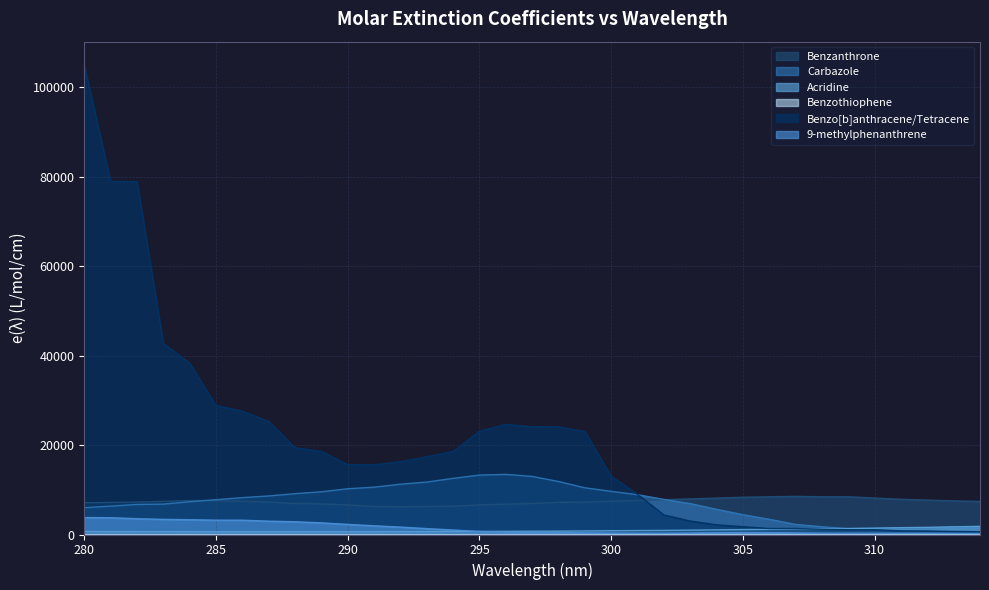

How many values in the Acridine series exceed 732?

17